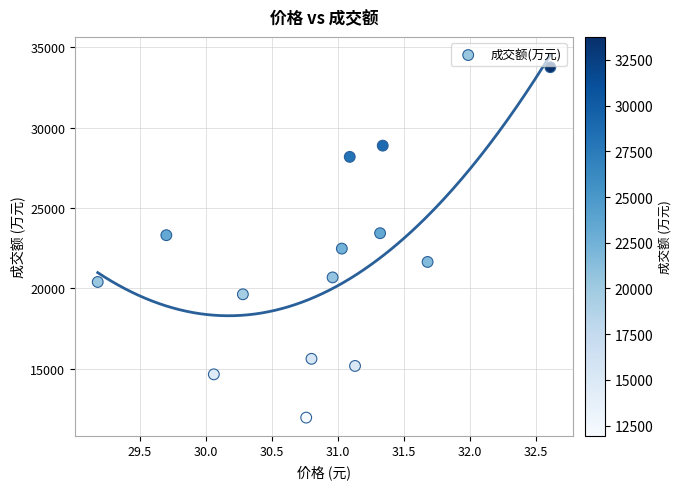

What is the range of Y values (max minus min)?

21801